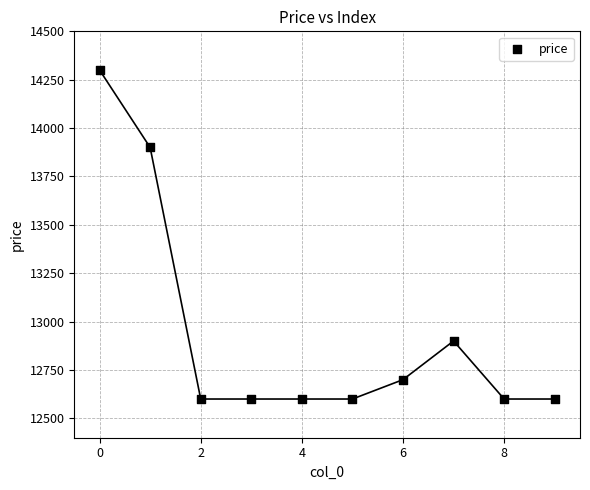

What is the range of Y values (max minus min)?

1700